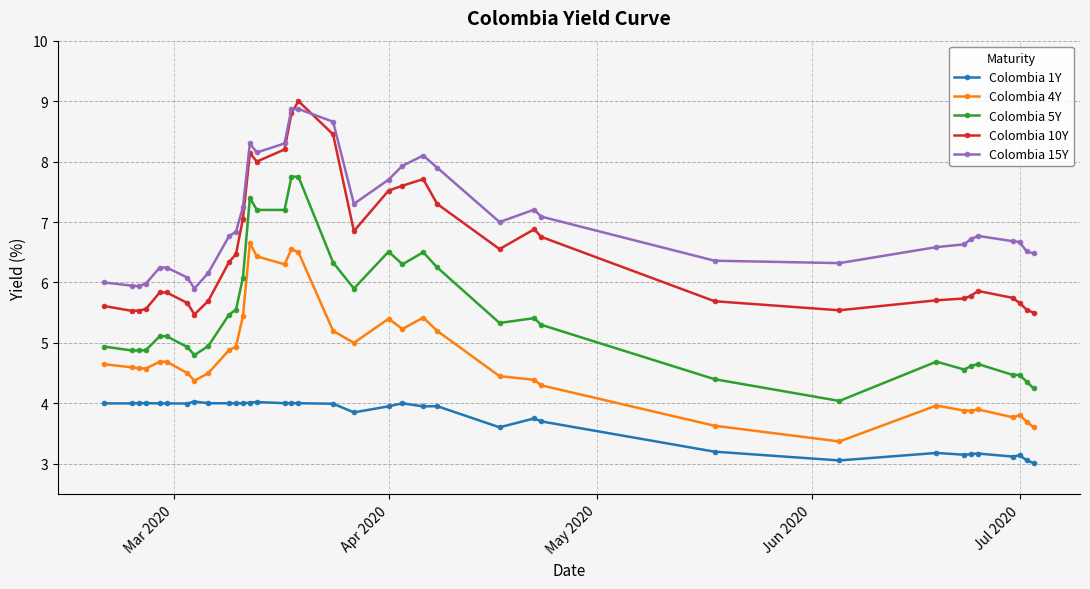

True or false: Colombia 5Y and Colombia 4Y intersect in this chart.

False